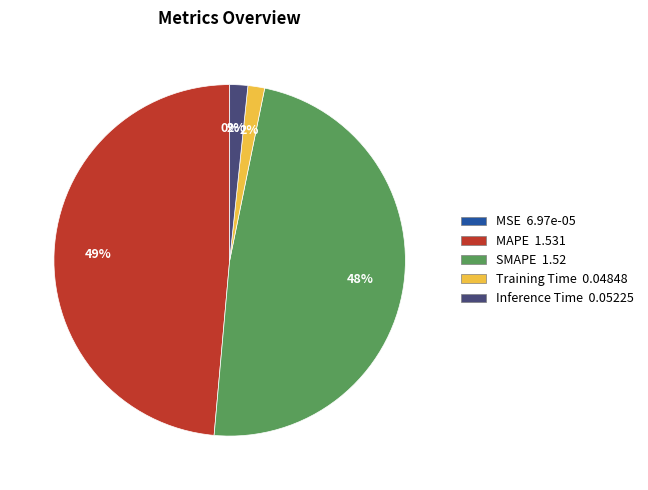

Is there a majority slice in this chart?

No